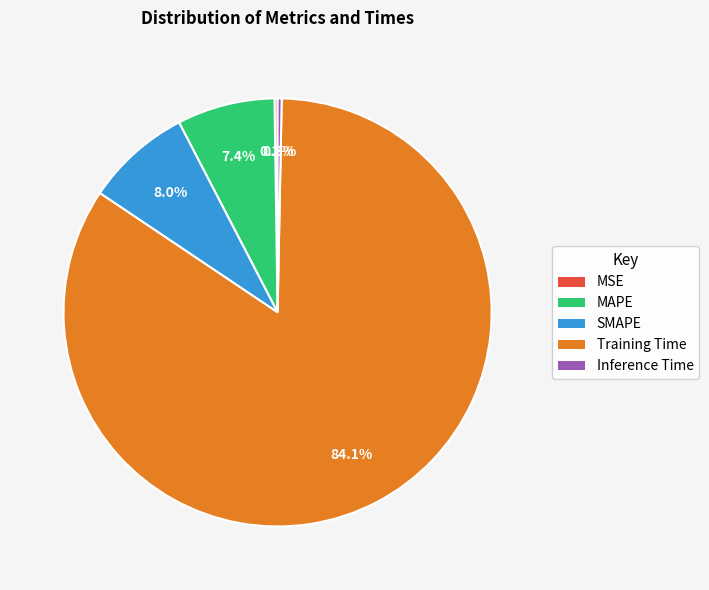

The MAPE slice represents 22% of the pie. True or false?

False